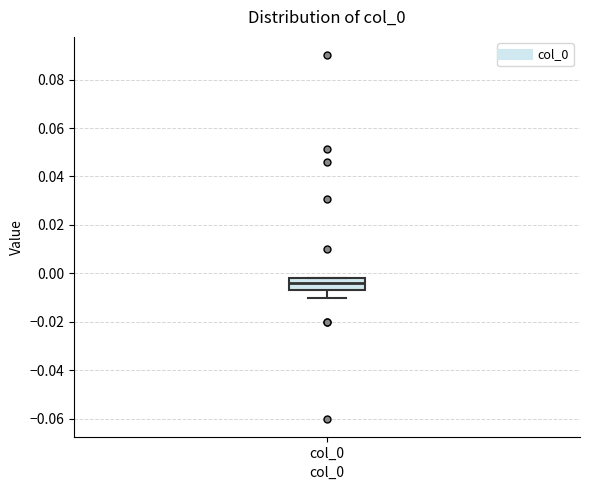

Read this box plot against the y-axis: the position of the median line, the range covered by the box, and the ends of both whiskers. The values are not printed on the chart, so give them approximately, as read against the axis.

median -0.004, box -0.006 to -0.002, whiskers -0.010 to -0.002